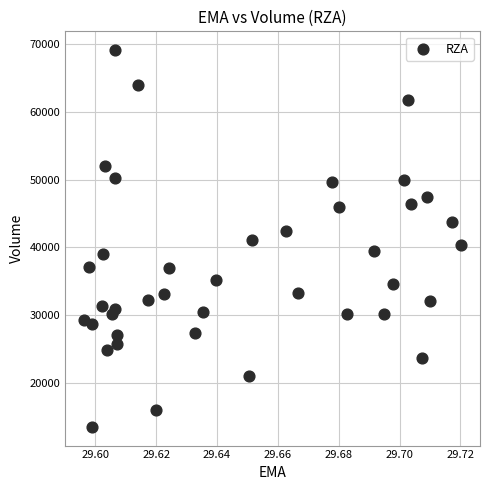

What is the range of Y values (max minus min)?

55600